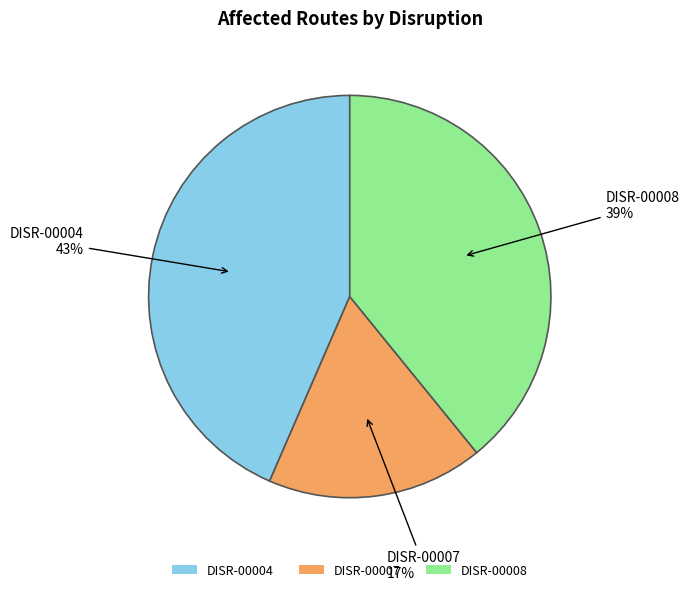

To the nearest percent, what portion does DISR-00007 represent?

17%